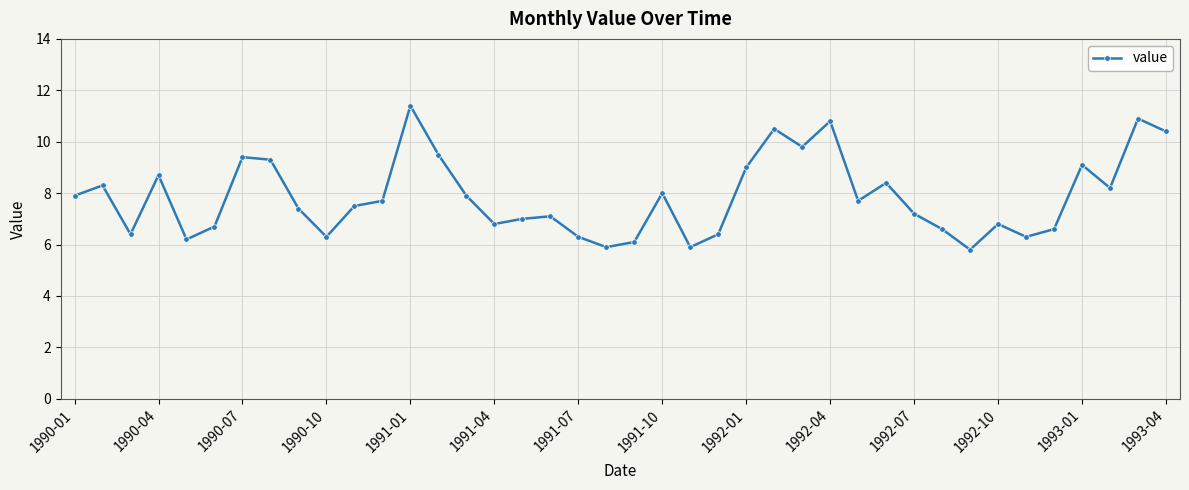

What is the value of the 29th point from the left?

7.7